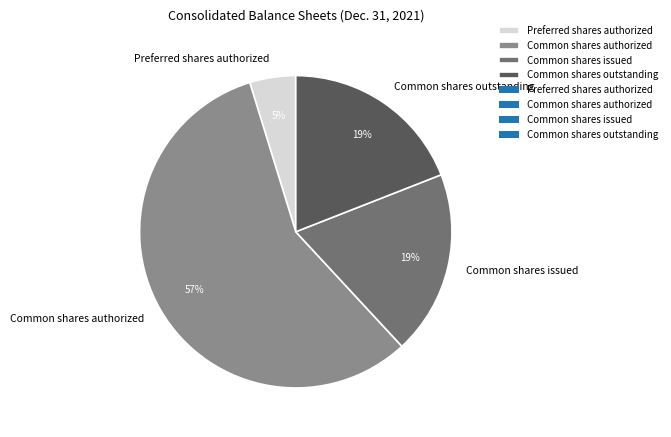

To the nearest percent, what portion does Common shares authorized represent?

57%